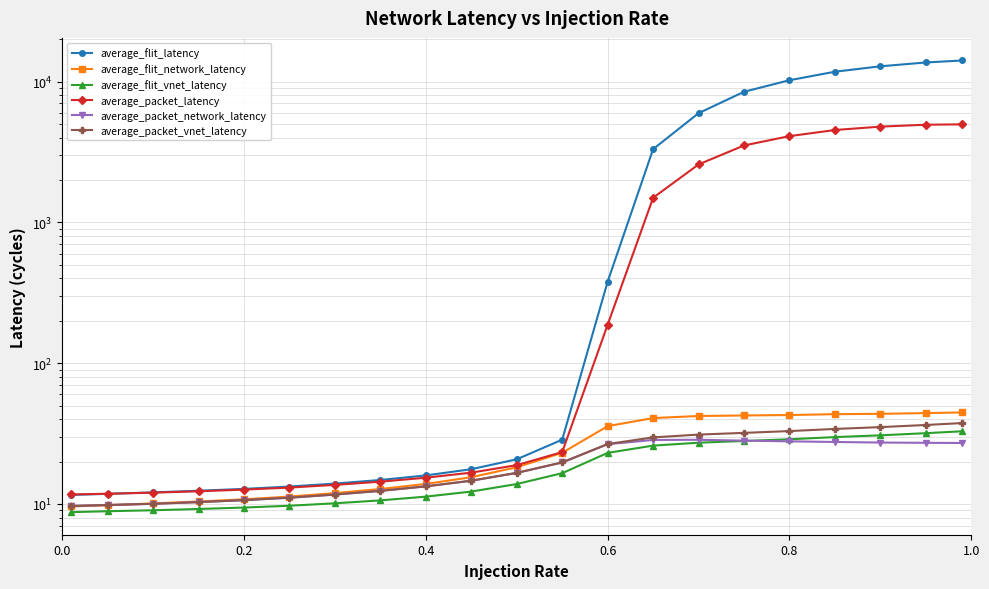

How many data points in average_packet_network_latency are above 16?

11